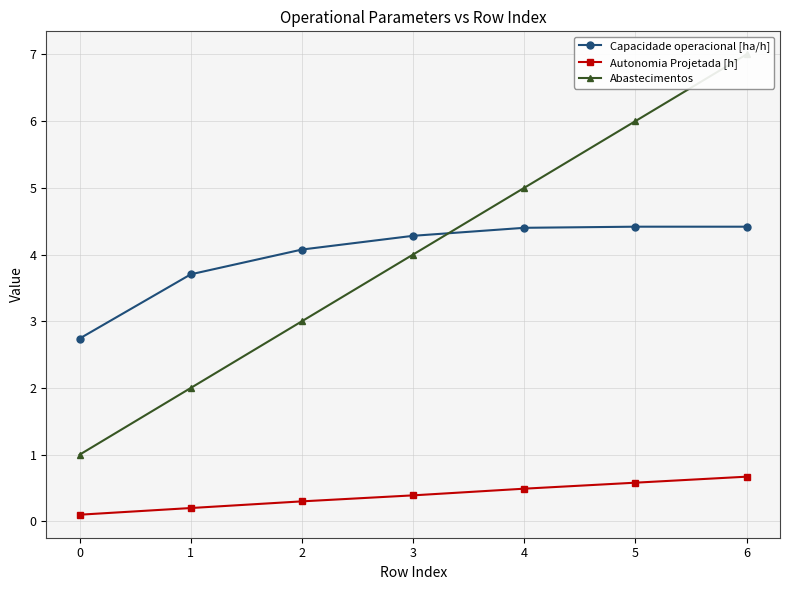

How many lines are shown in the chart?

3